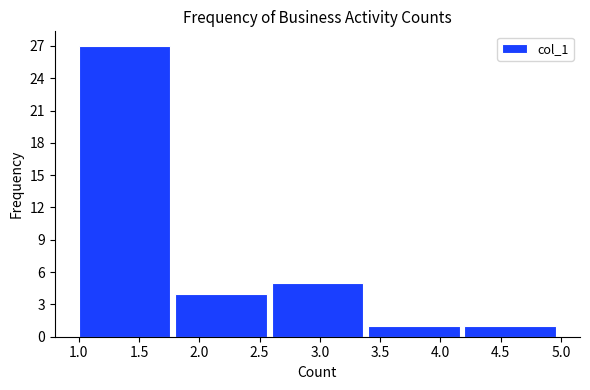

Reading left to right, list every bar in this chart as the range it spans on the x-axis followed by its height. The values are not printed on the chart, so give them approximately, as read against the axis.

1.0 to 1.8: 27
1.8 to 2.6: 4
2.6 to 3.4: 5
3.4 to 4.2: 1
4.2 to 5.0: 1